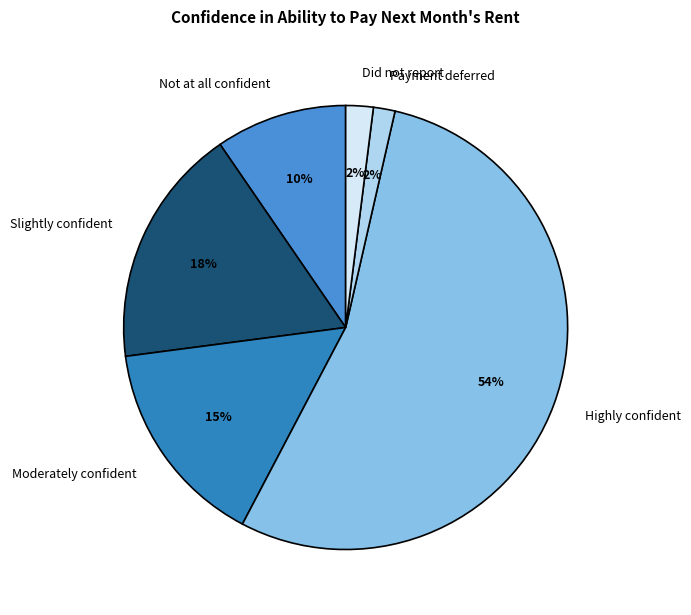

How many segments does this pie chart have?

6